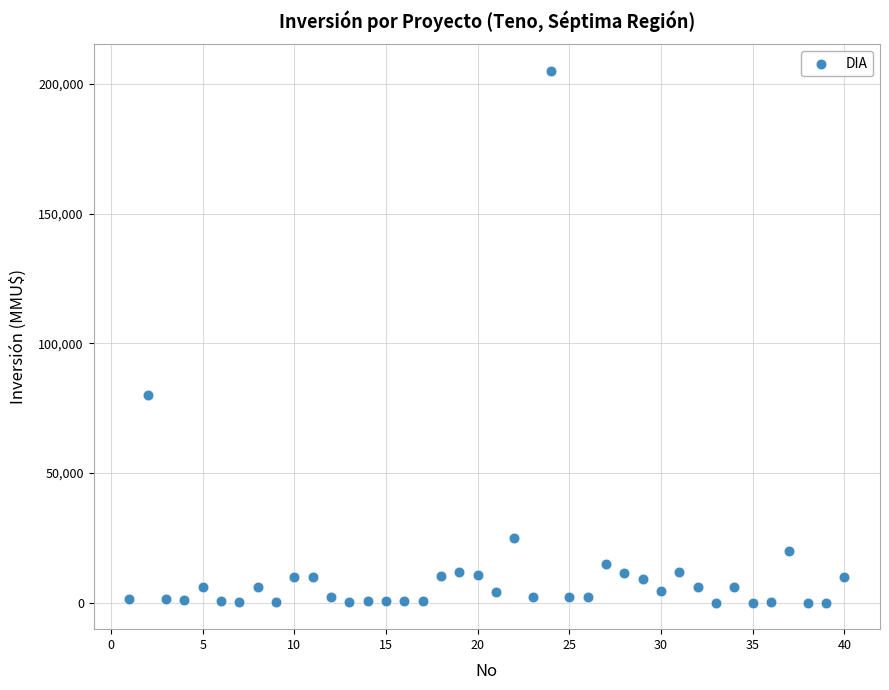

What is the range of X values (max minus min)?

39